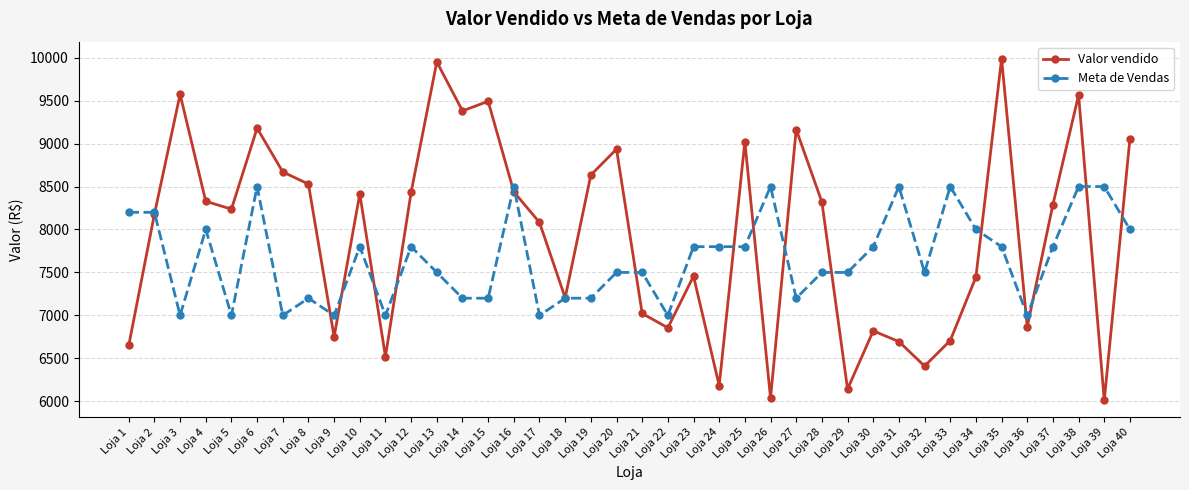

What is the difference between the highest and lowest values at Loja 12?

634.3